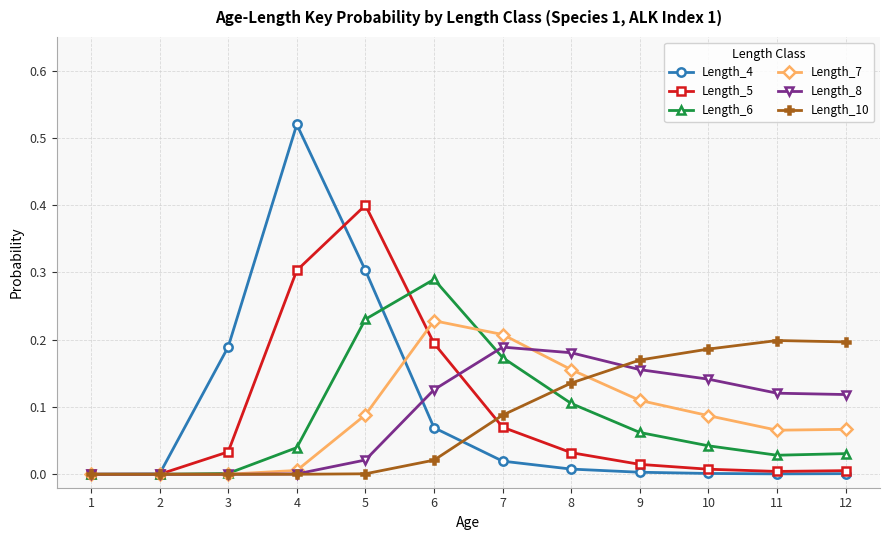

At which category is the sum across all series the highest?

5